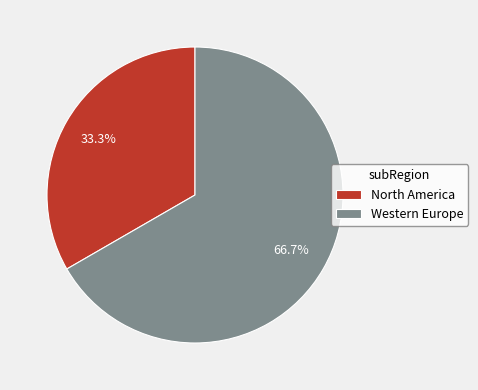

What percentage is the North America slice, to the nearest percent?

33%